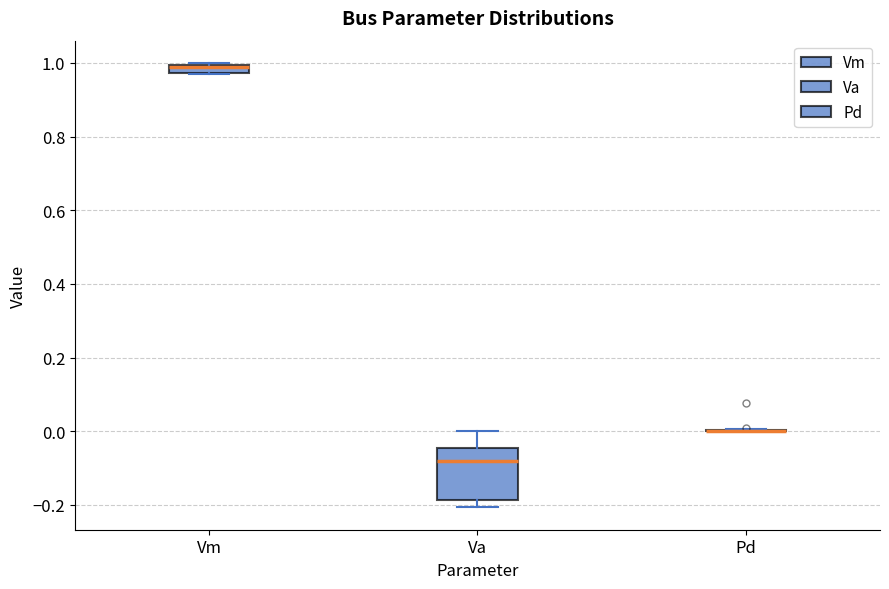

Comparing the boxes themselves (not the whiskers), which one is the tallest?

Va